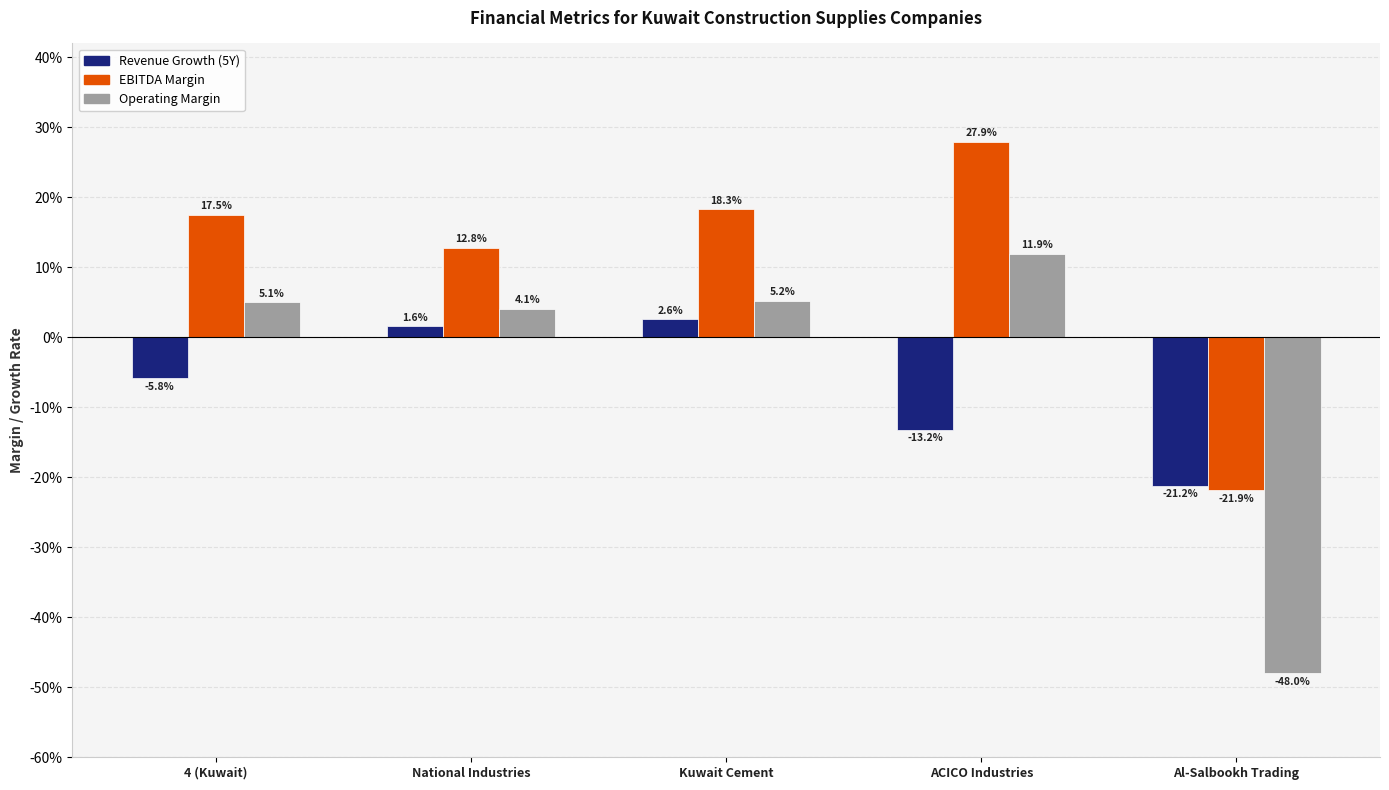

Is the value of Revenue Growth (5Y) at ACICO Industries greater than the value of EBITDA Margin at Al-Salbookh Trading?

Yes